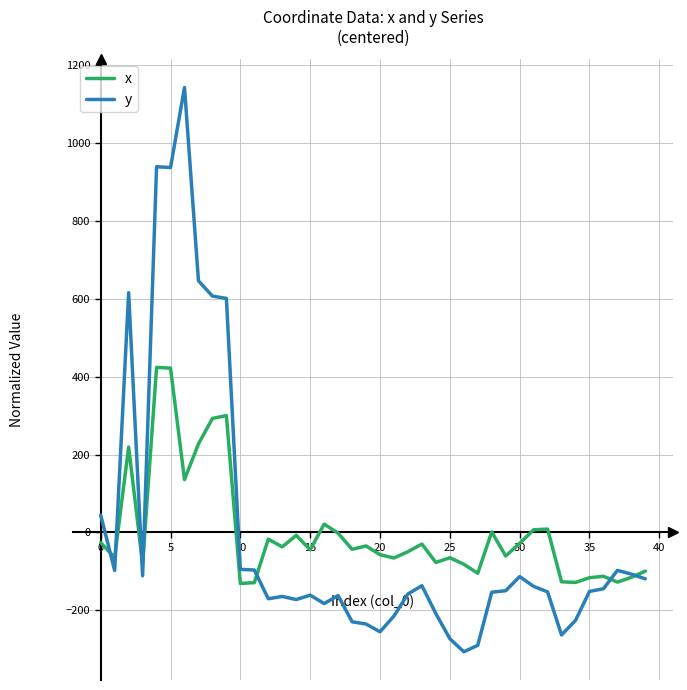

Rank the series by their maximum value, from lowest to highest.

x, y